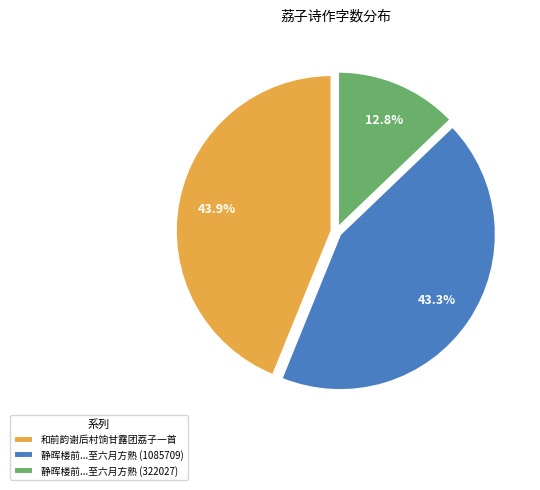

Is there a majority slice in this chart?

No